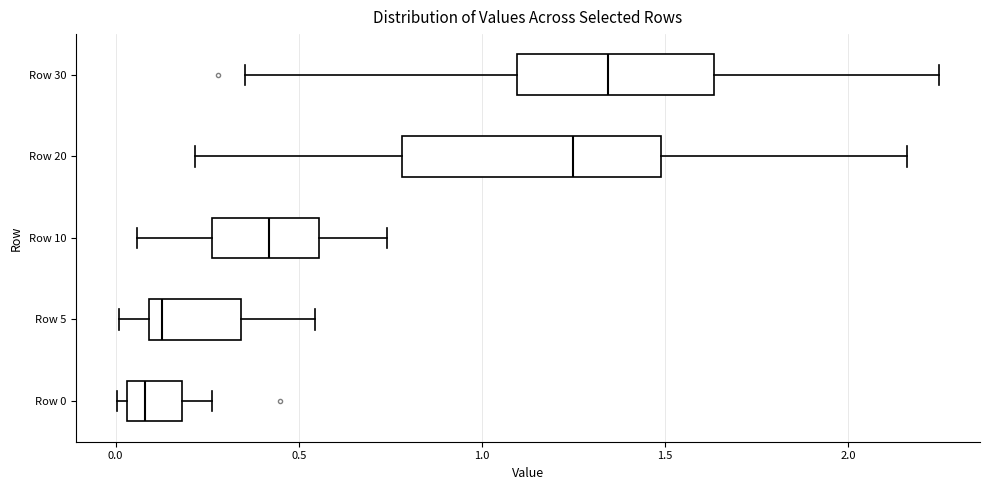

Where does the left whisker of the box for Row 20 end on the x-axis? The values are not printed on the chart, so give them approximately, as read against the axis.

0.20